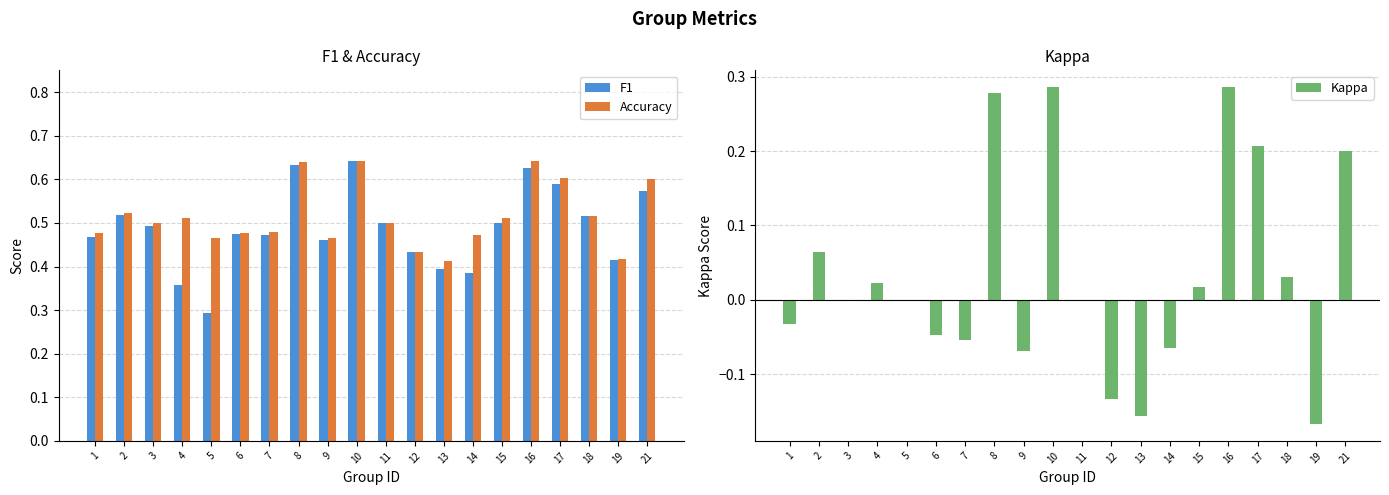

How many data points does each series have?

20